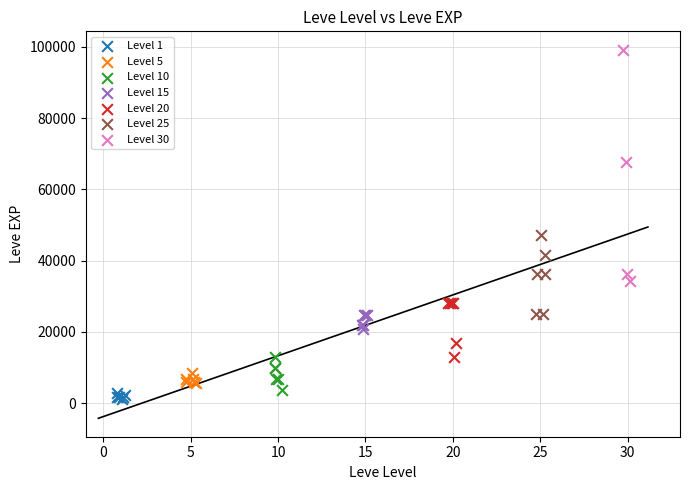

Which series reaches the maximum Y coordinate?

Level 30